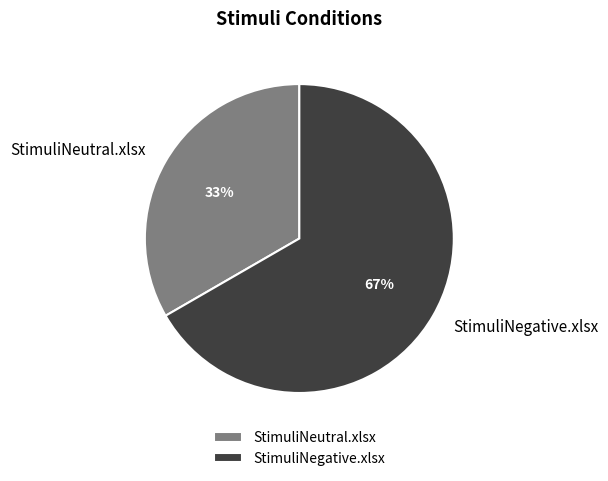

True or false: StimuliNegative.xlsx accounts for 67% of the total.

True